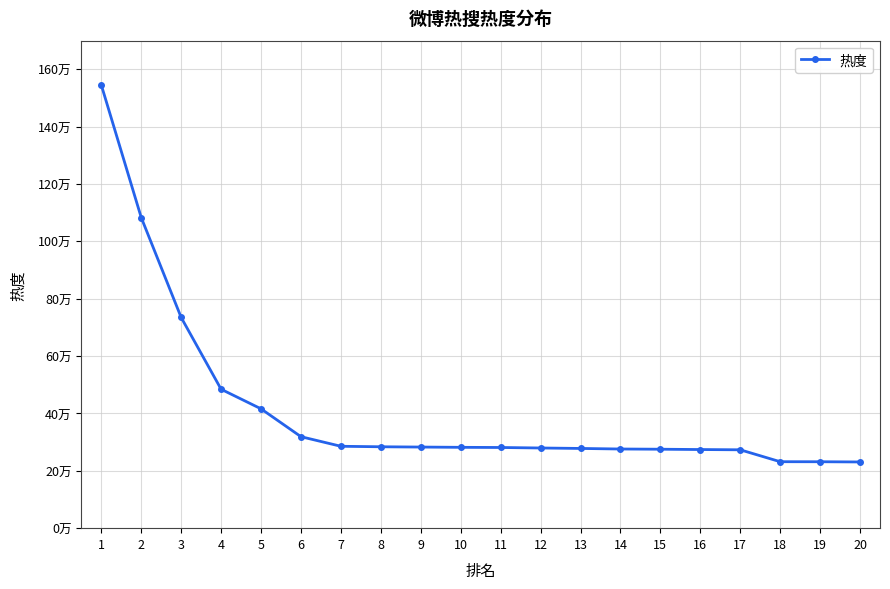

Between 6 and 19, which is larger?

6